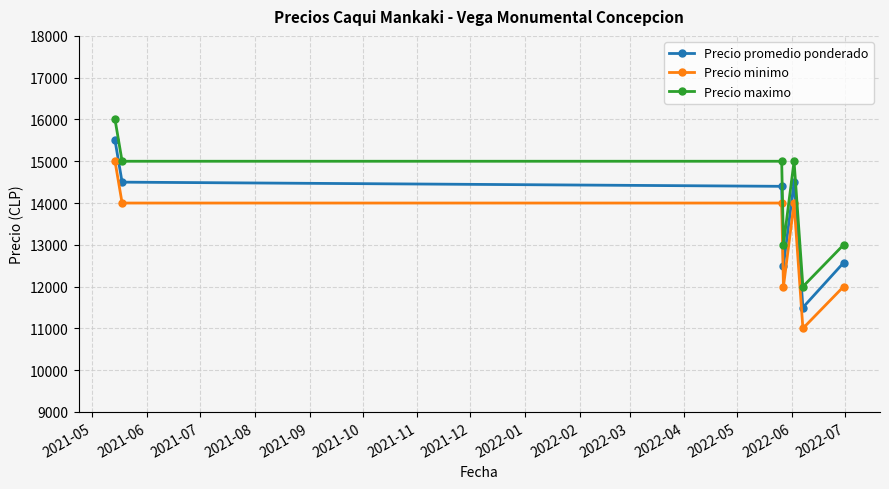

Which series has the largest total across all categories?

Precio maximo